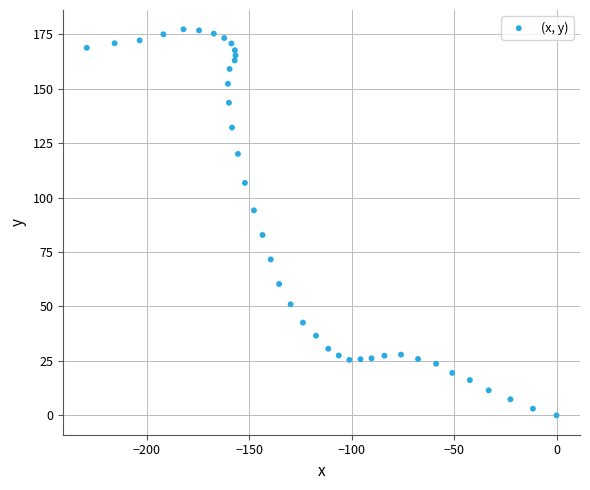

What is the range of Y values (max minus min)?

177.2